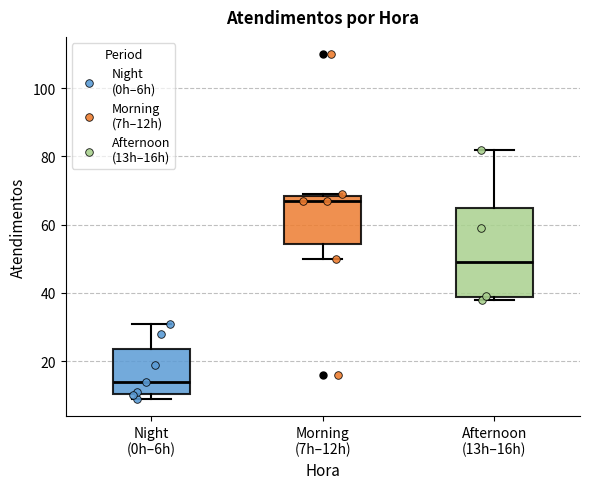

Reading left to right, read every box against the y-axis: the position of its median line, the range the box covers, and the ends of its whiskers. The values are not printed on the chart, so give them approximately, as read against the axis.

Night (0h–6h): median 14, box 10 to 24, whiskers 10 (just below the box's lower edge) to 32
Morning (7h–12h): median 68 (just below the box's upper edge), box 54 to 68, whiskers 50 to 70
Afternoon (13h–16h): median 50, box 38 to 64, whiskers 38 (just below the box's lower edge) to 82